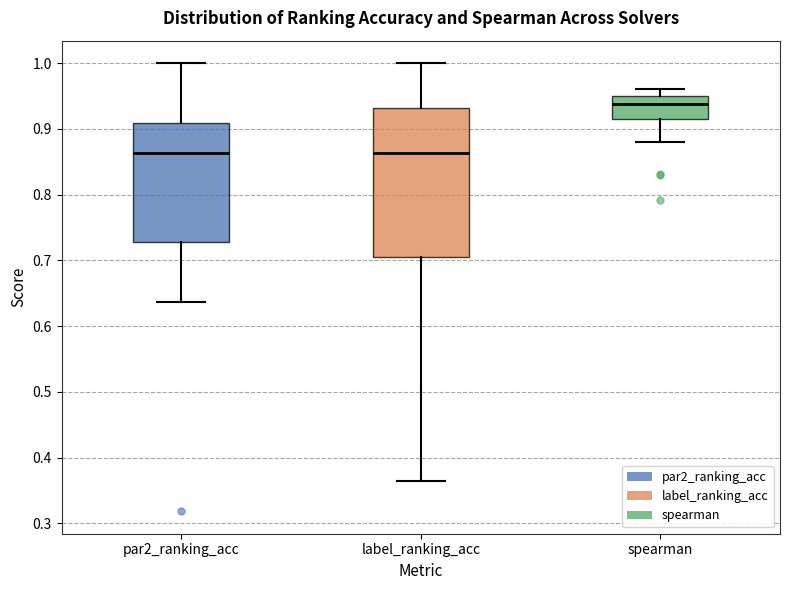

Reading left to right, read every box against the y-axis: the position of its median line, the range the box covers, and the ends of its whiskers. The values are not printed on the chart, so give them approximately, as read against the axis.

par2_ranking_acc: median 0.86, box 0.73 to 0.91, whiskers 0.64 to 1.00
label_ranking_acc: median 0.86, box 0.70 to 0.93, whiskers 0.36 to 1.00
spearman: median 0.94, box 0.92 to 0.95, whiskers 0.88 to 0.96